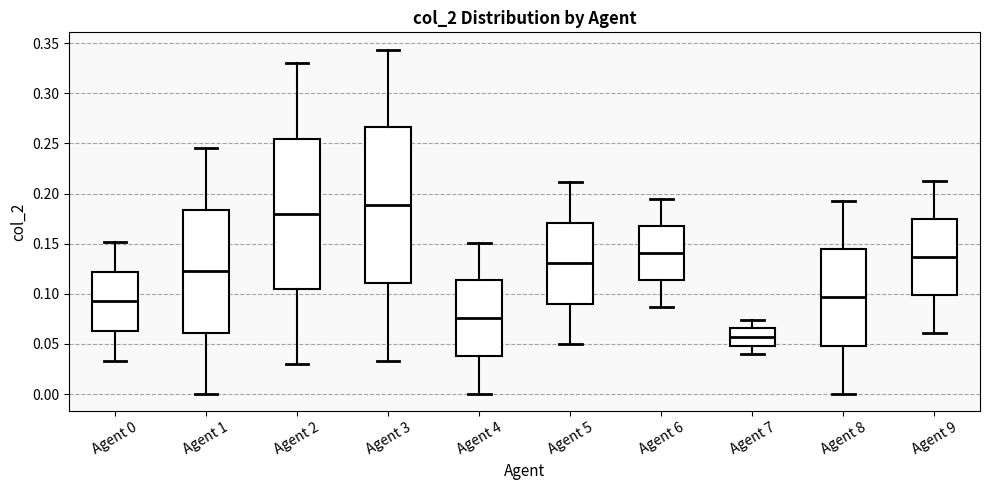

Where is the lower edge of the box for Agent 0 on the y-axis? The values are not printed on the chart, so give them approximately, as read against the axis.

0.065